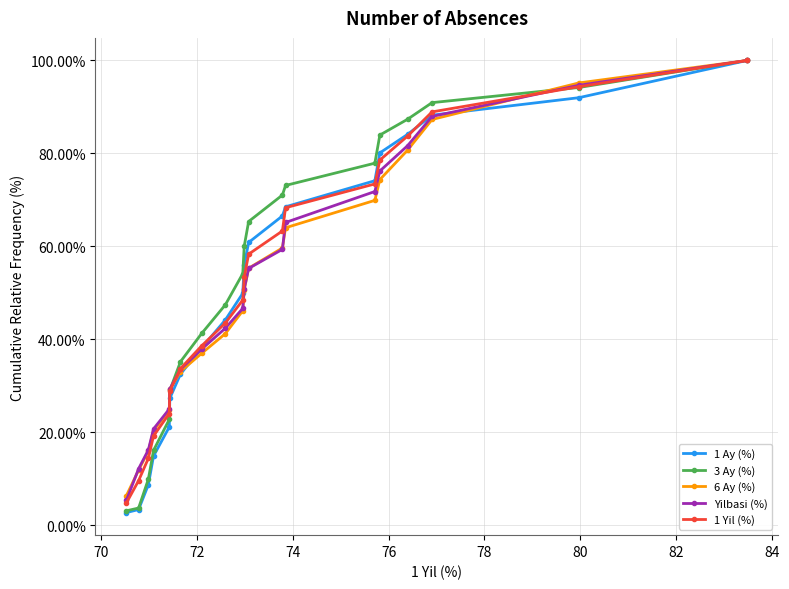

What is the lowest value of the Yilbasi (%) series?

5.3